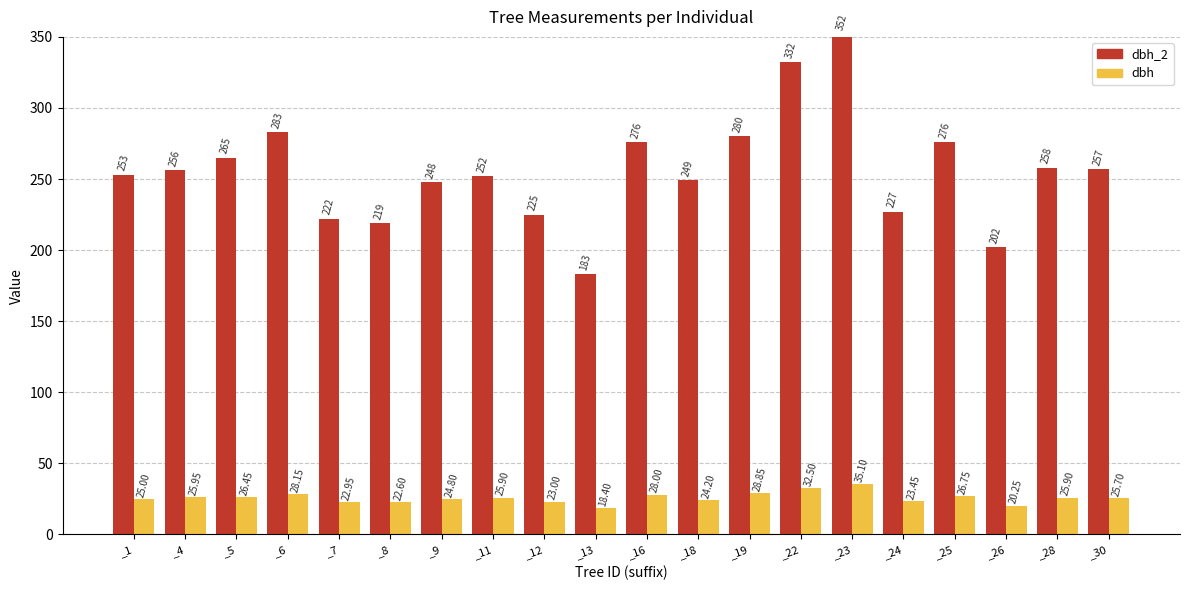

What is the sum of all dbh_2 values?

5115.0